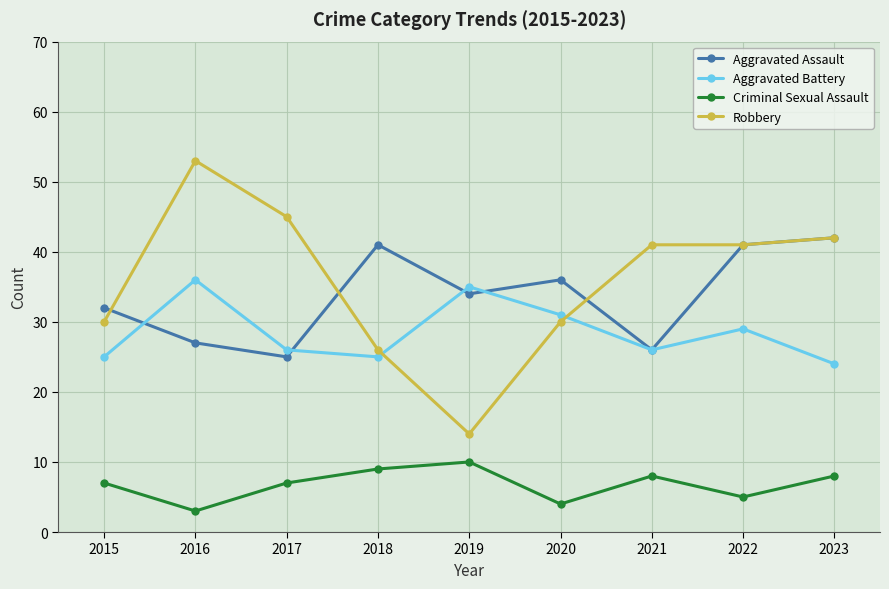

Does the chart display data point markers on the line(s)?

Yes